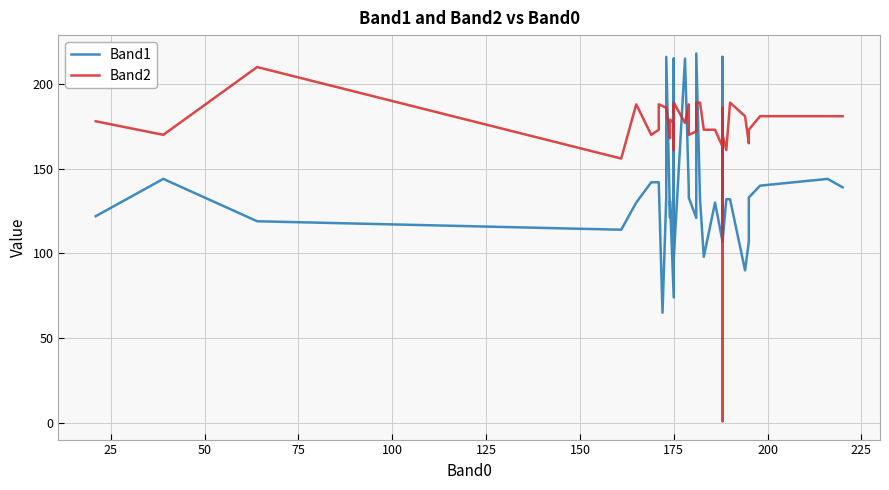

After their last crossing, which series has the higher values: Band1 or Band2?

Band2